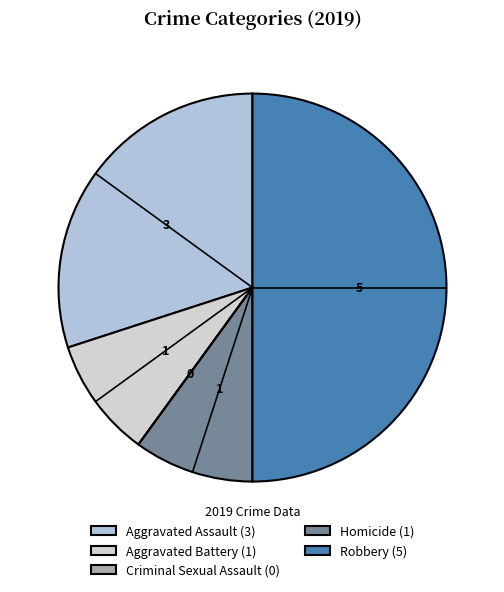

What is the change in value from Aggravated Assault to Homicide?

-2